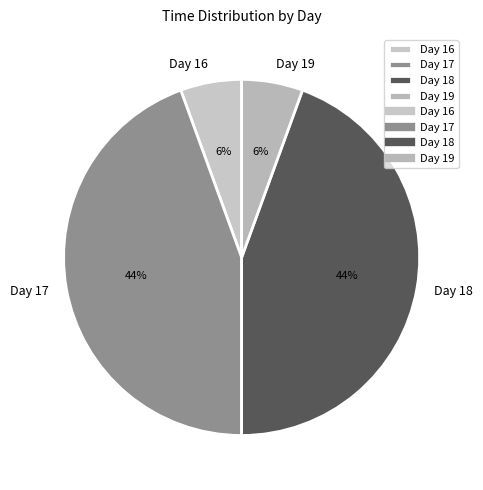

True or false: Day 19 accounts for 12% of the total.

False